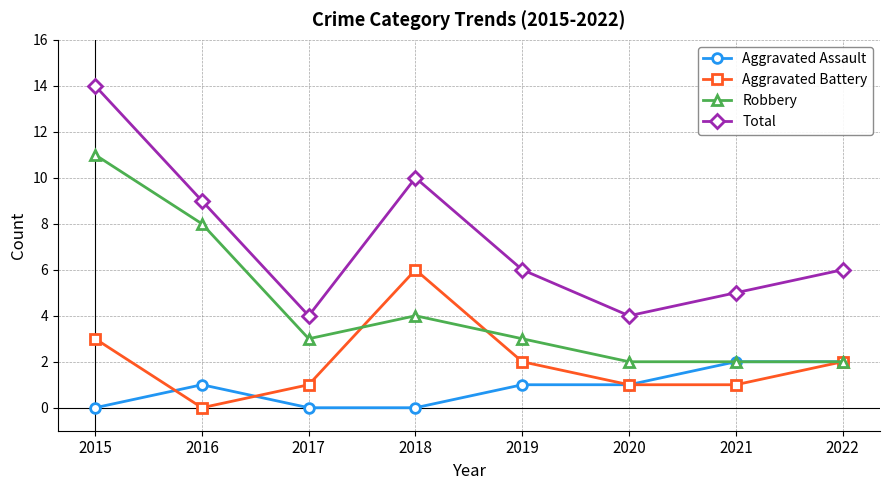

The value of Aggravated Assault at 2016 is 2. True or false?

False